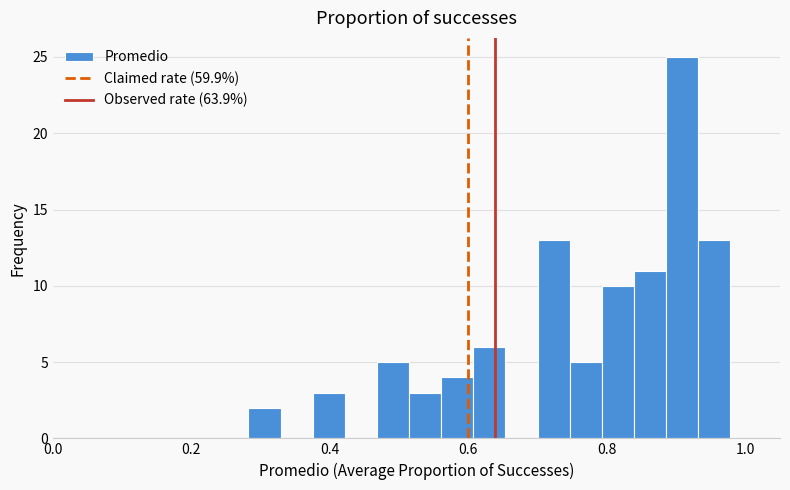

Read against the x-axis, roughly where is the centre of the tallest bar?

0.90